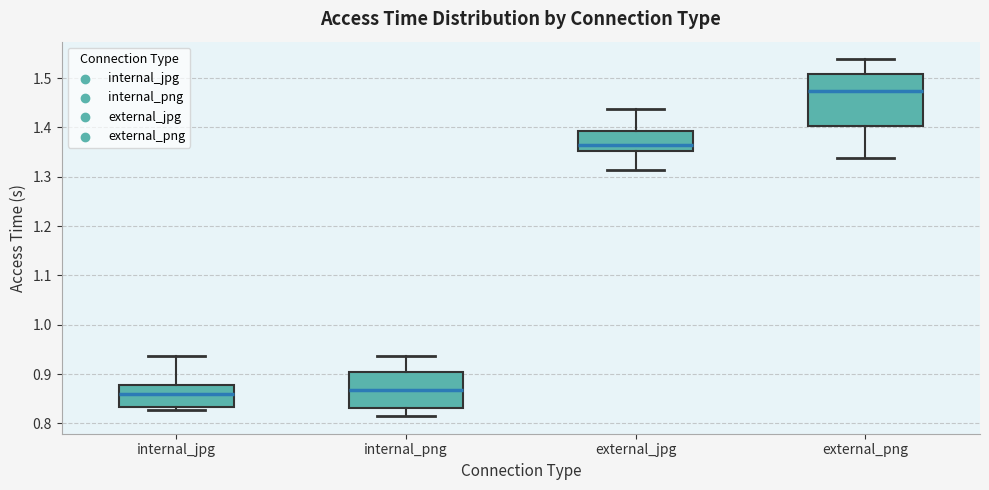

Which box is the tallest, from its lower edge to its upper edge?

external_png